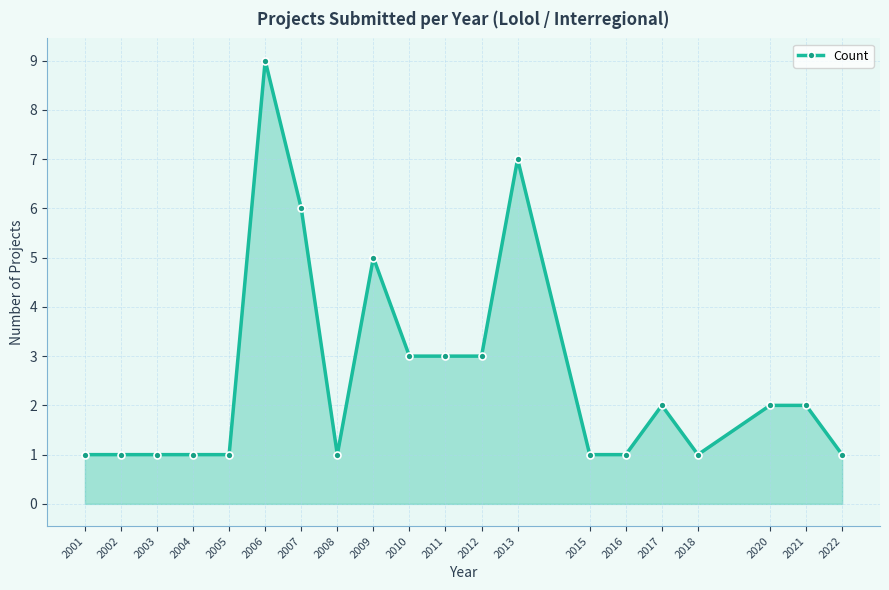

At which label does the data first exceed 2?

2006